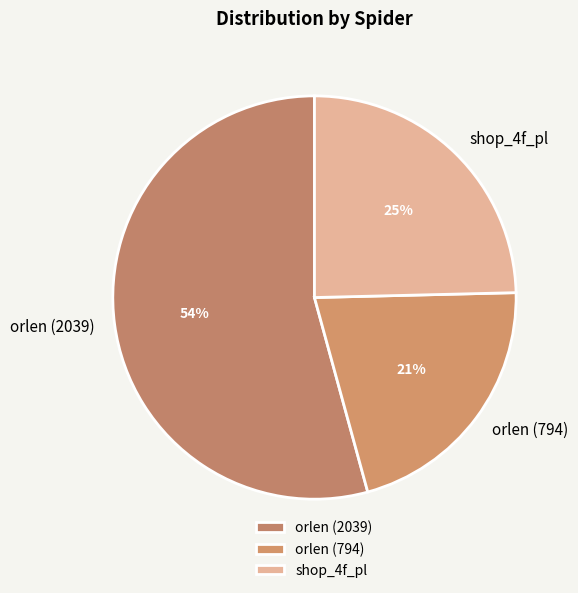

What percentage is the shop_4f_pl slice, to the nearest percent?

25%